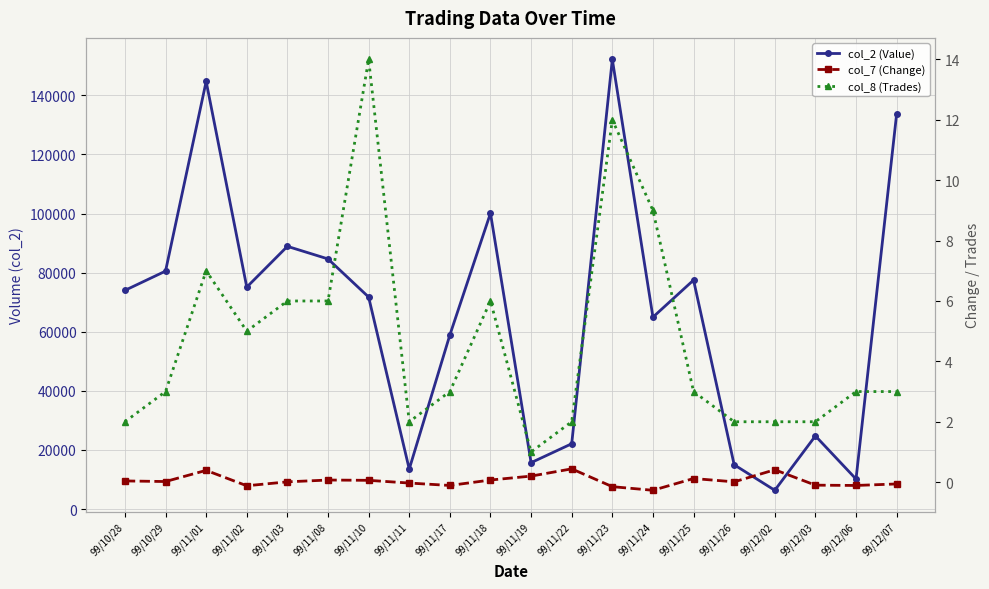

True or false: col_8 (Trades) and col_2 (Value) intersect in this chart.

False